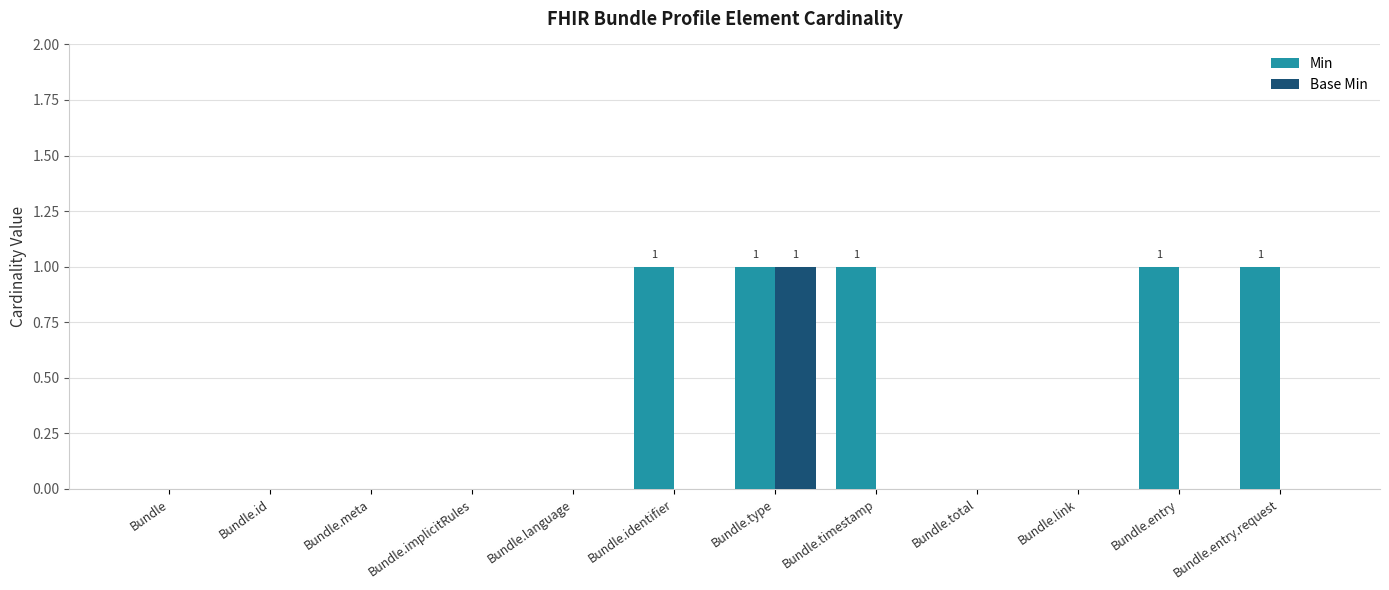

What is the greatest value displayed?

1